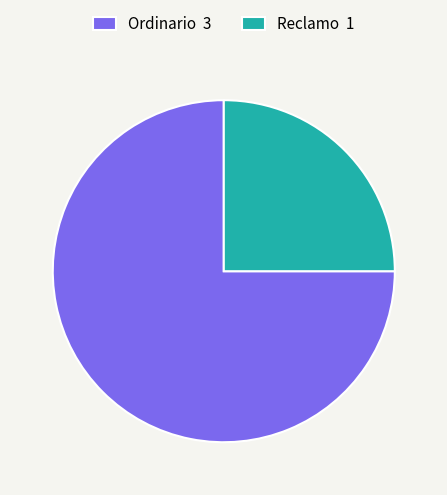

Does Reclamo 1 represent more than half of the total?

No